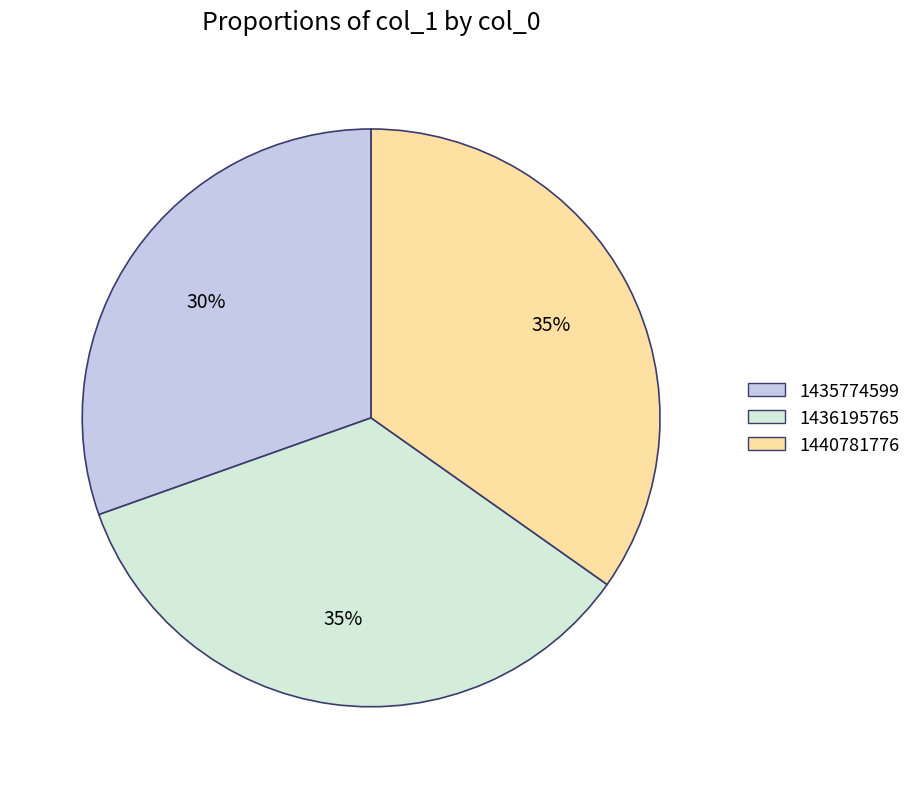

Is there a majority slice in this chart?

No